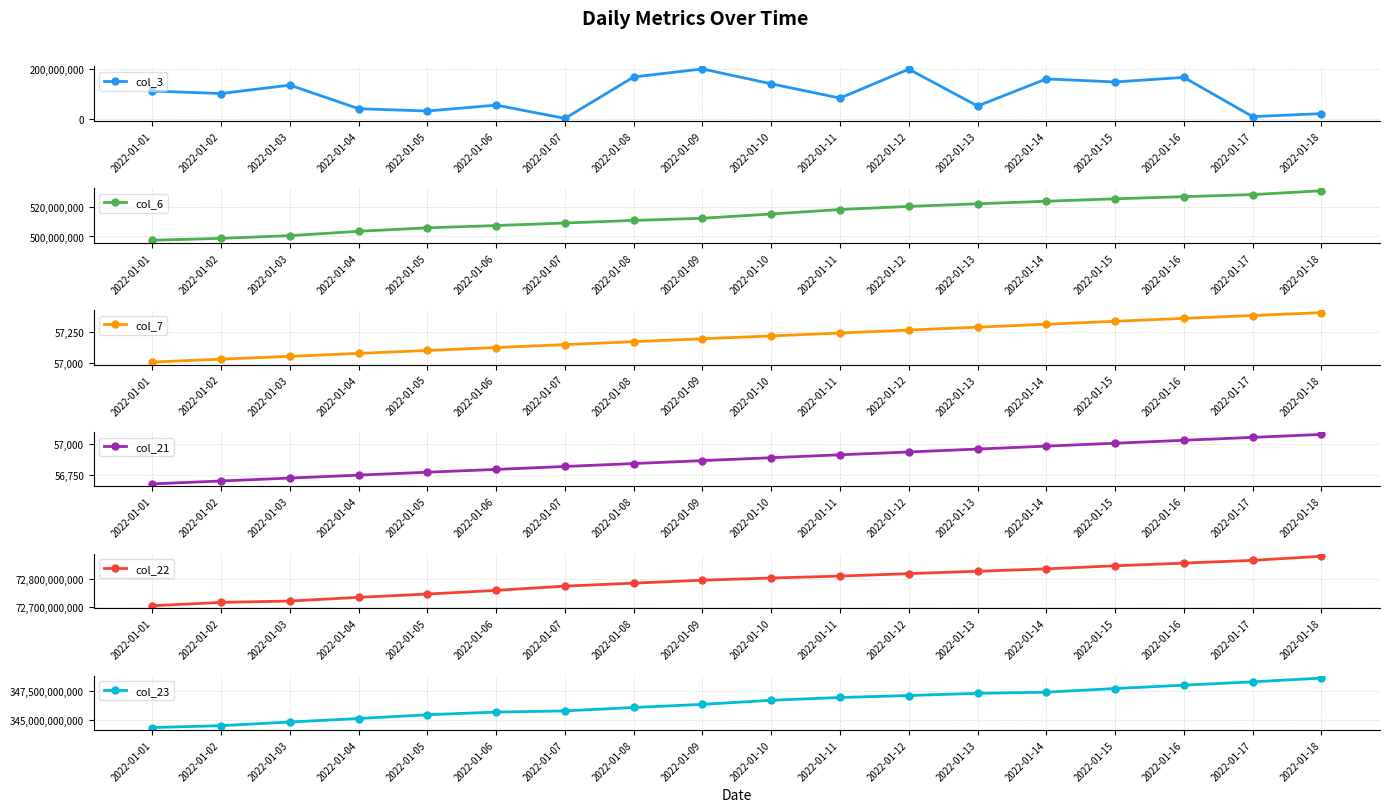

List the series in order of their peak value, lowest first.

col_21, col_7, col_3, col_6, col_22, col_23